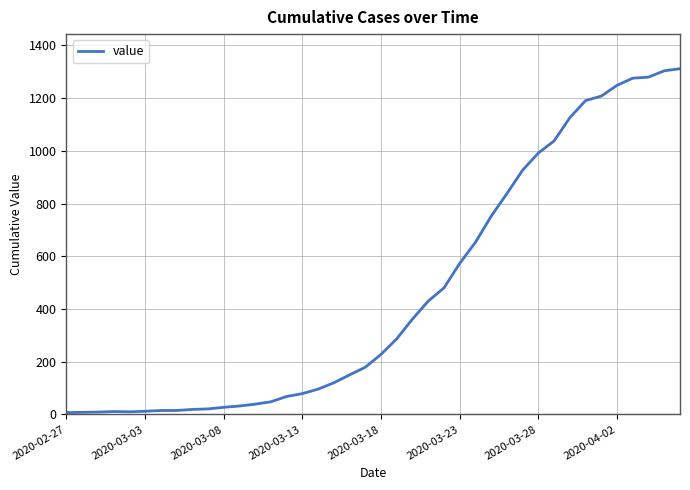

What is the maximum value shown in the chart?

1312